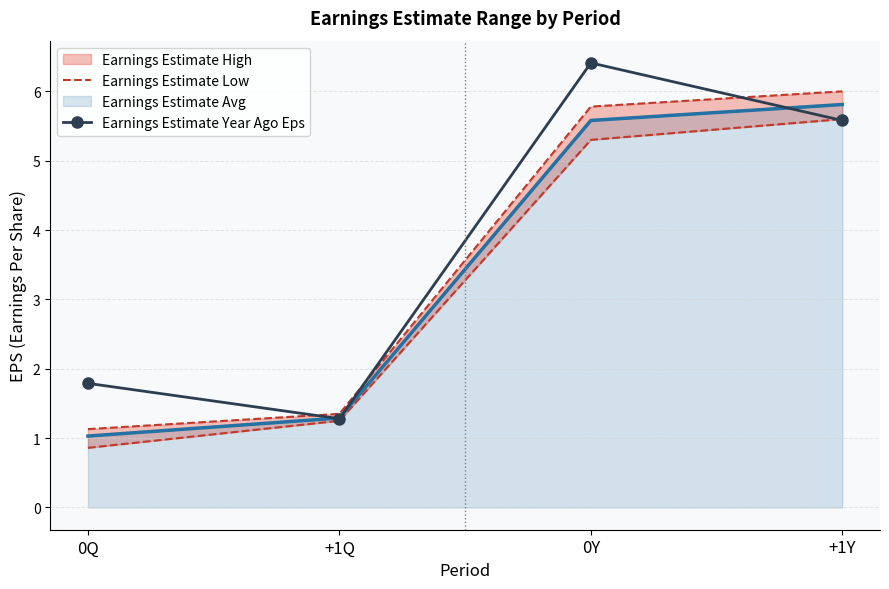

At which label does Earnings Estimate Year Ago Eps first exceed 5?

0Y